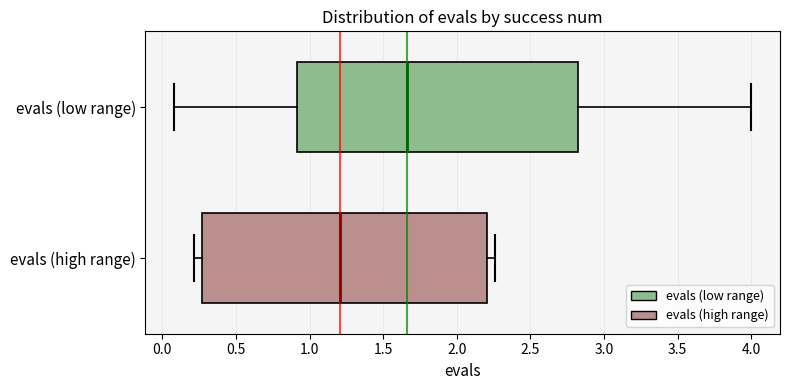

Reading bottom to top, read every box against the x-axis: the position of its median line, the range the box covers, and the ends of its whiskers. The values are not printed on the chart, so give them approximately, as read against the axis.

evals (high range): median 1.20, box 0.25 to 2.20, whiskers 0.20 to 2.25
evals (low range): median 1.65, box 0.90 to 2.85, whiskers 0.10 to 4.00